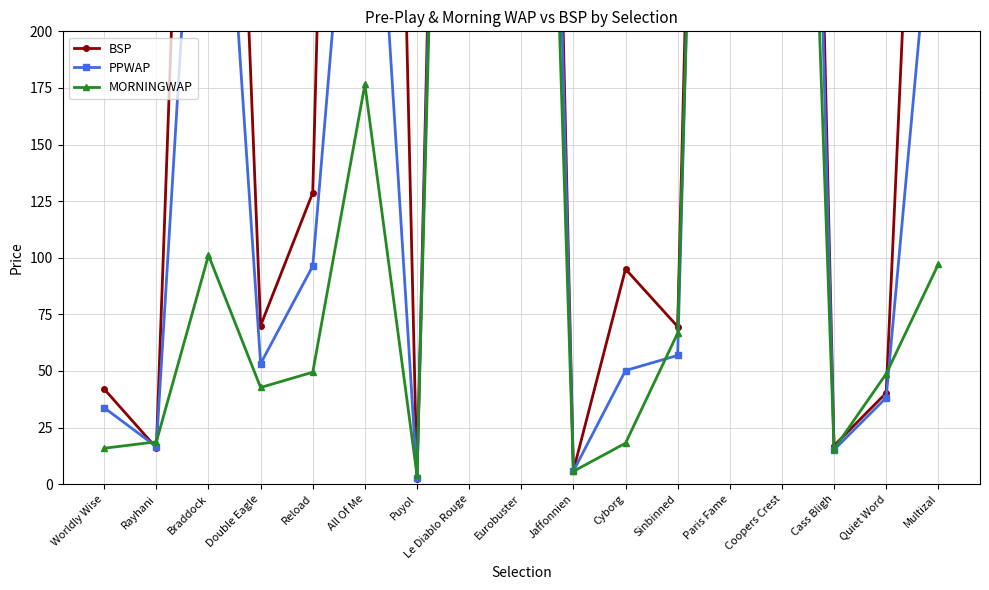

What is the difference between the MORNINGWAP values at Cass Bligh and Braddock?

85.6